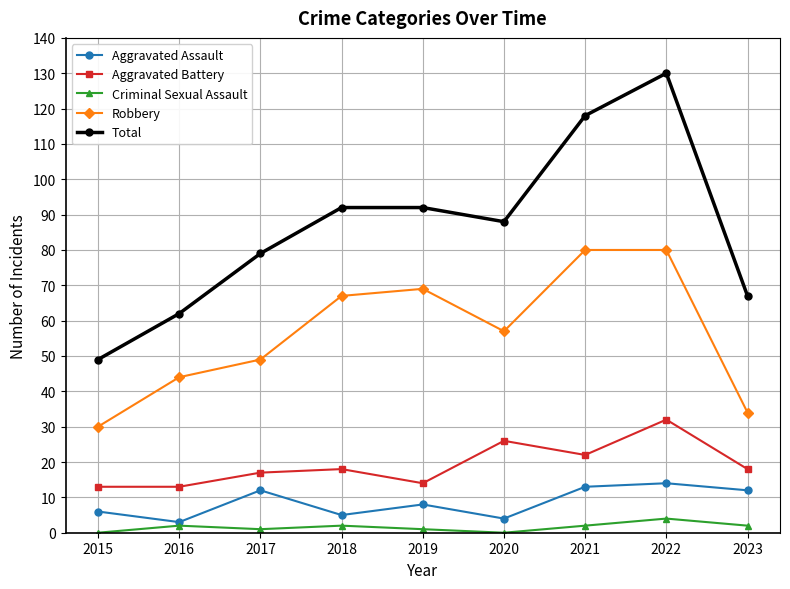

What is the average value of the Aggravated Battery series?

19